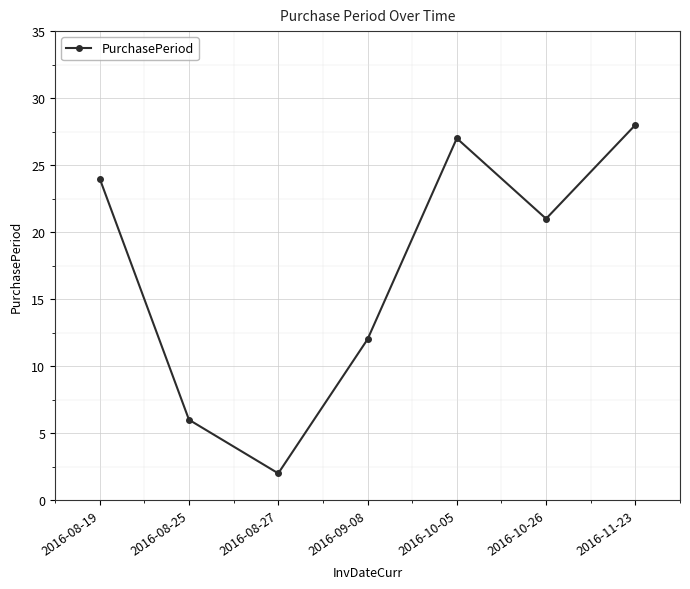

The chart shows a value of 24 at 2016-08-19. True or false?

True